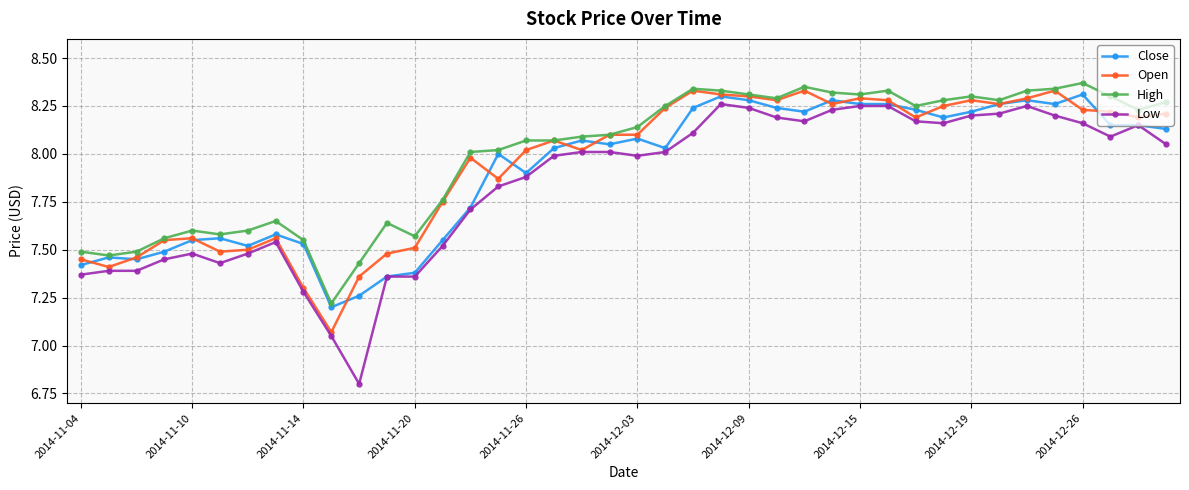

True or false: Low and High cross at least once.

False